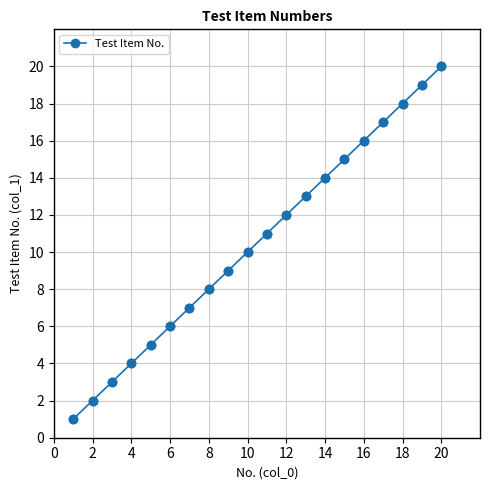

What is the greatest value displayed?

20